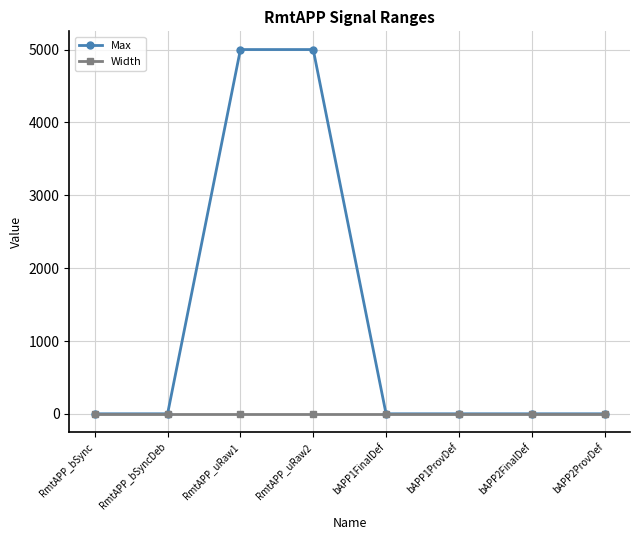

What are all the series names shown in the legend?

Max, Width